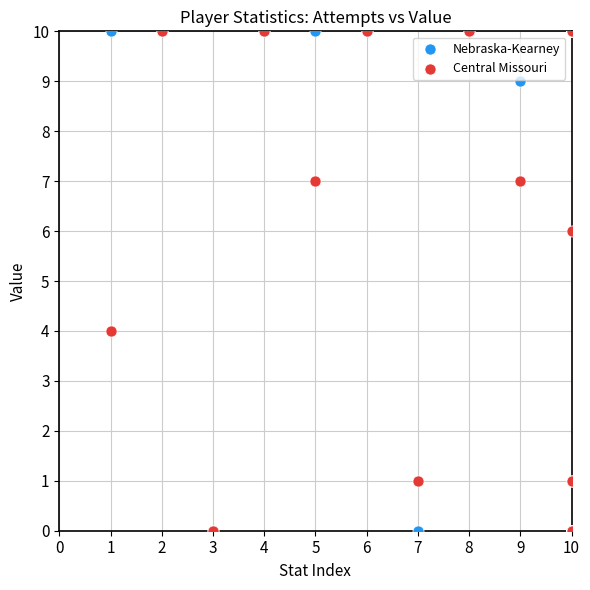

What are all the series names shown in the legend?

Nebraska-Kearney, Central Missouri